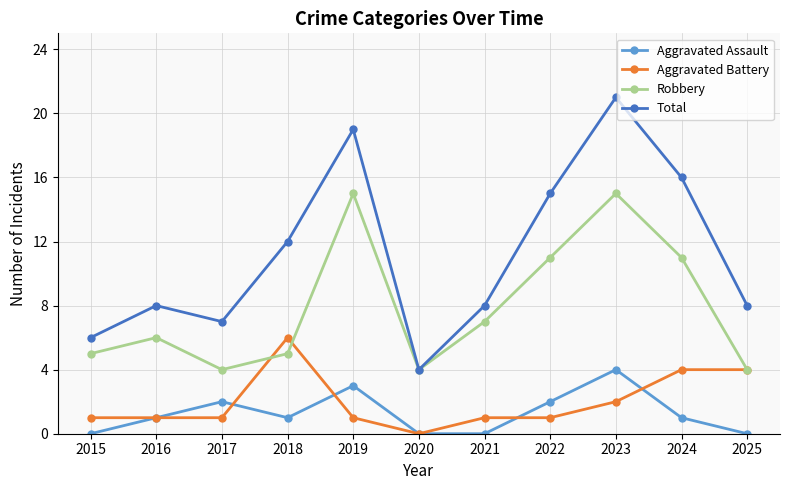

Which series has the largest total across all categories?

Total